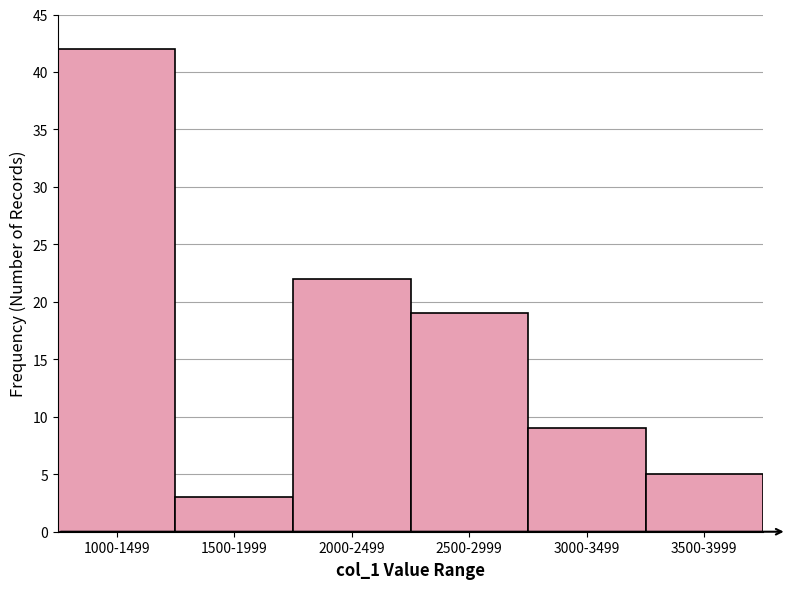

Reading left to right, transcribe all the data shown in this chart.

1000-1499=42	1500-1999=3	2000-2499=22	2500-2999=19	3000-3499=9	3500-3999=5